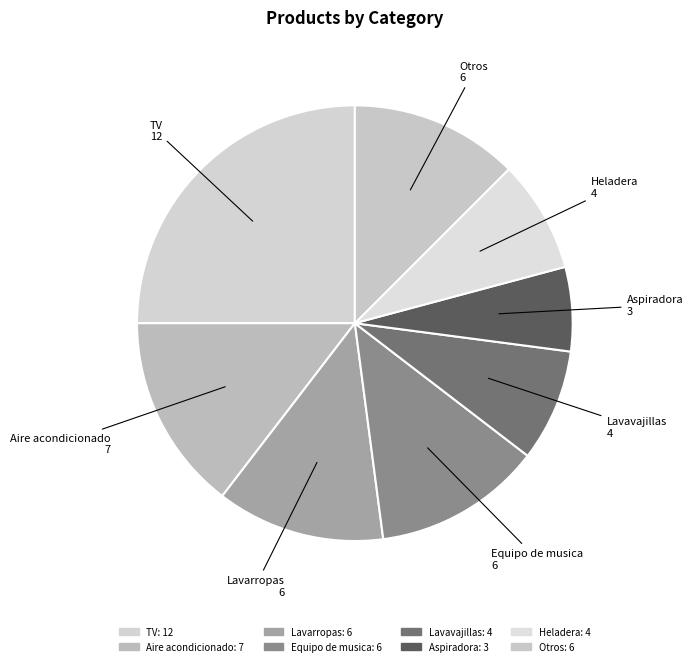

True or false: Lavarropas accounts for 1% of the total.

False